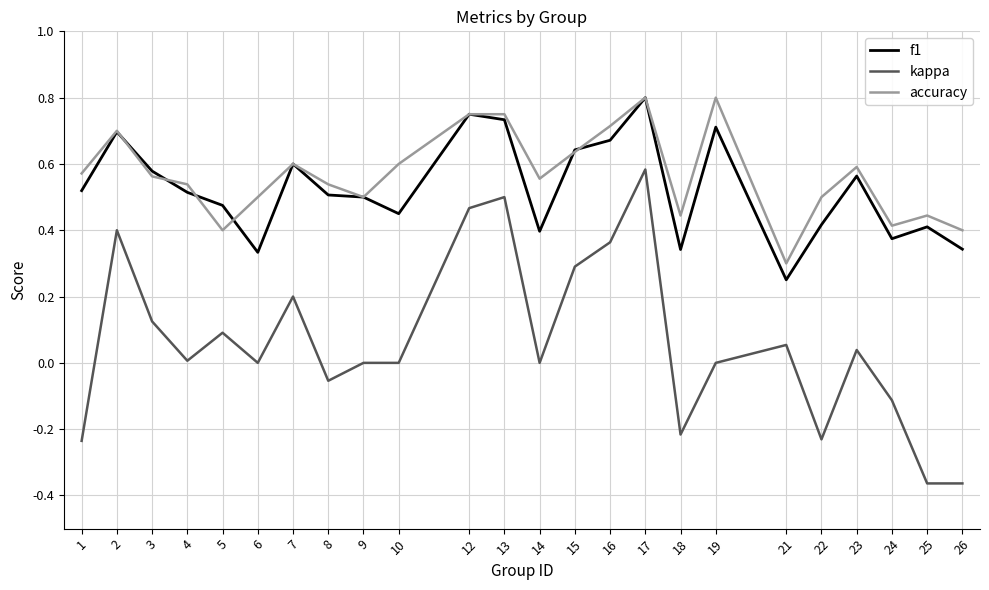

What are all the series names shown in the legend?

f1, kappa, accuracy